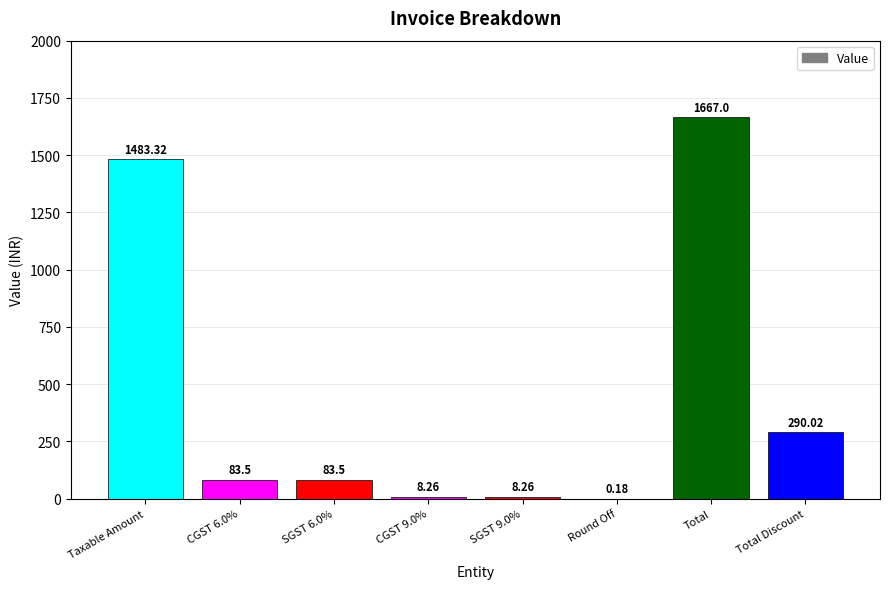

True or false: the data shows 1667.0 at Total.

True